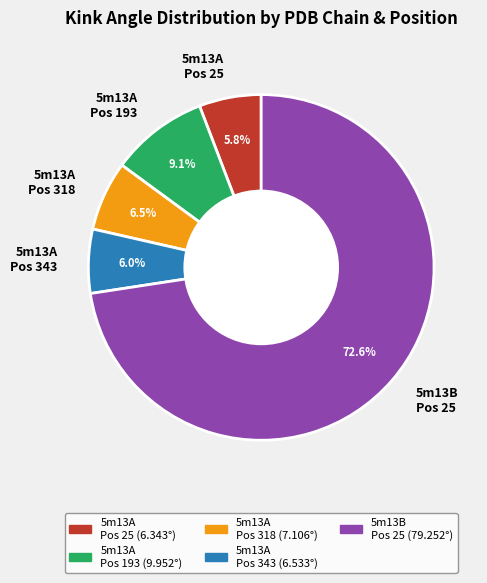

Which category has the biggest portion of the pie?

5m13B Pos 25